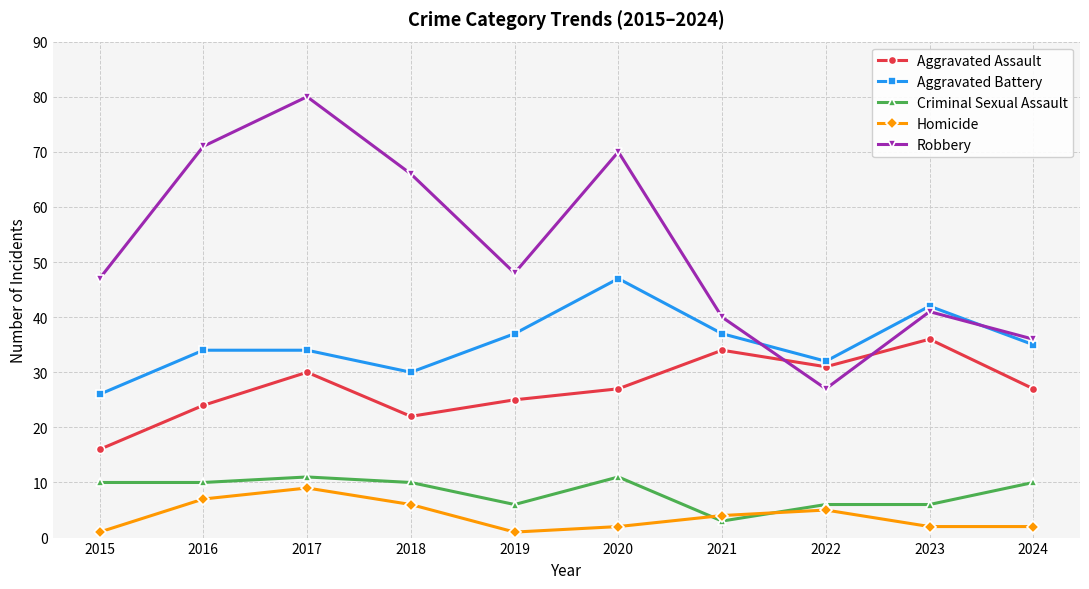

What is the approximate value of Aggravated Battery at 2020?

47